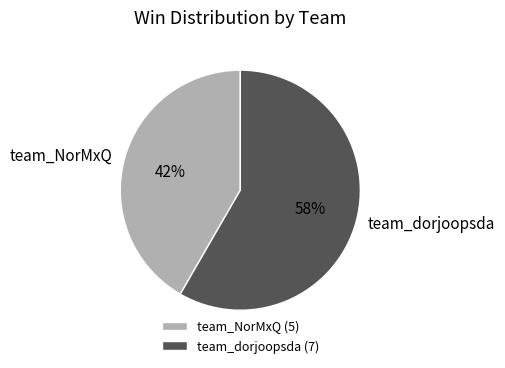

Which category has the smallest portion of the pie?

team_NorMxQ